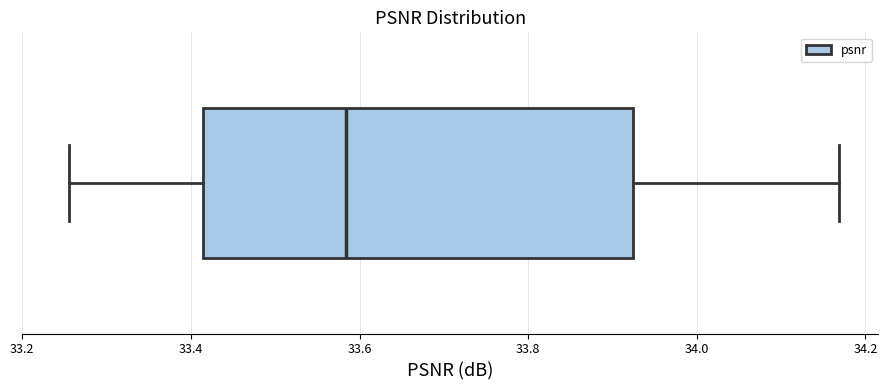

Transcribe this box plot: give where the median line is, the range the box spans, and where the two whiskers end, as read against the x-axis. The values are not printed on the chart, so give them approximately, as read against the axis.

median 33.58, box 33.42 to 33.92, whiskers 33.26 to 34.16